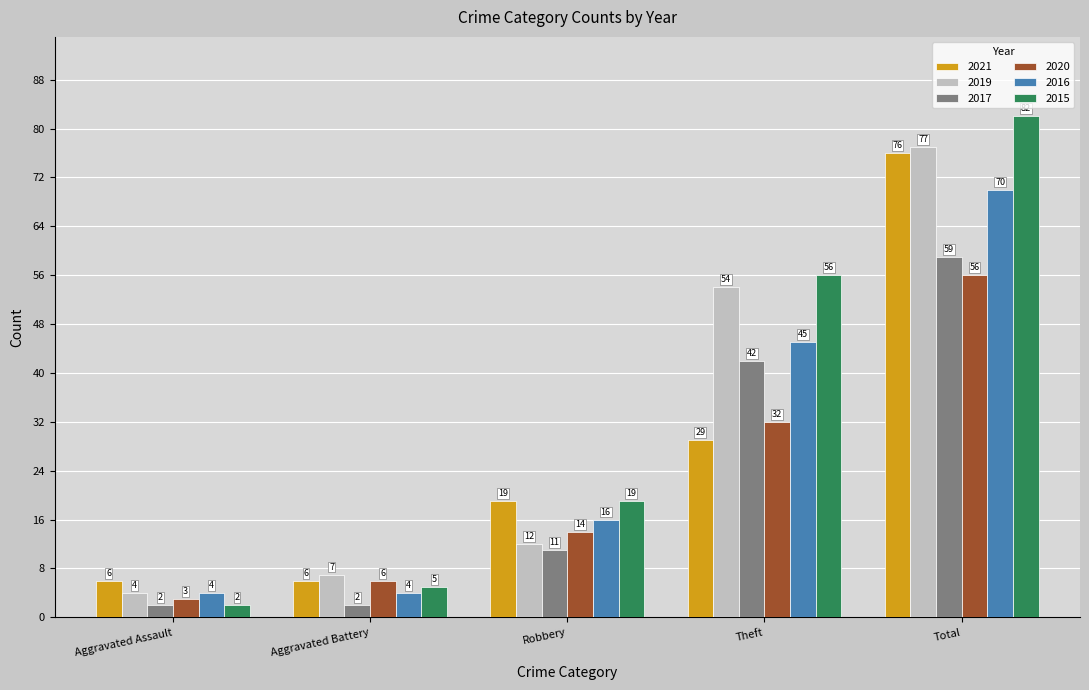

Read the 2015 value at Robbery.

19